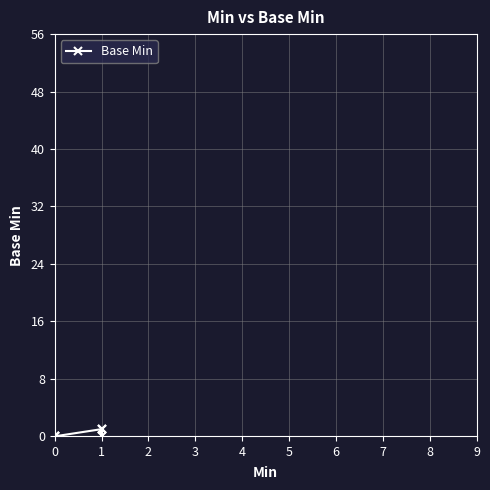

Reading left to right, list all the values displayed in this chart.

0	0	0	1	0	1